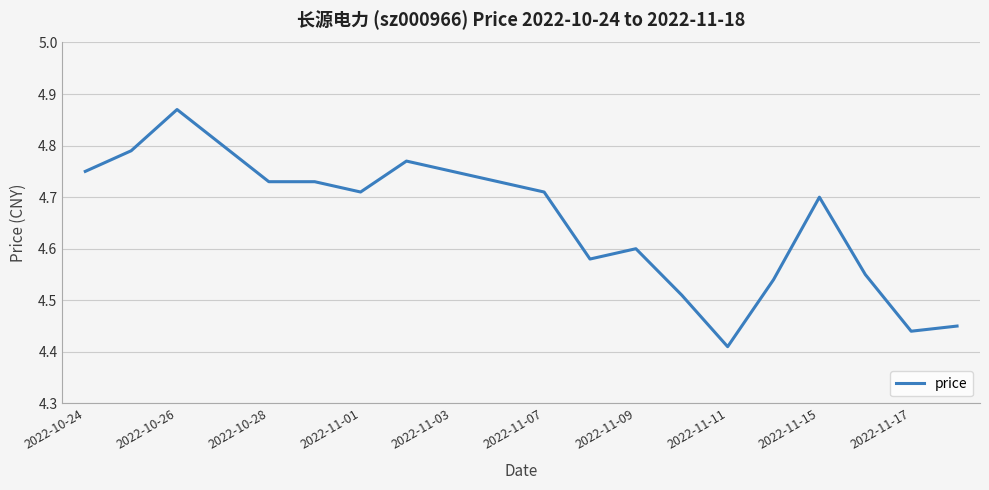

What is the difference between the maximum and minimum values?

0.5